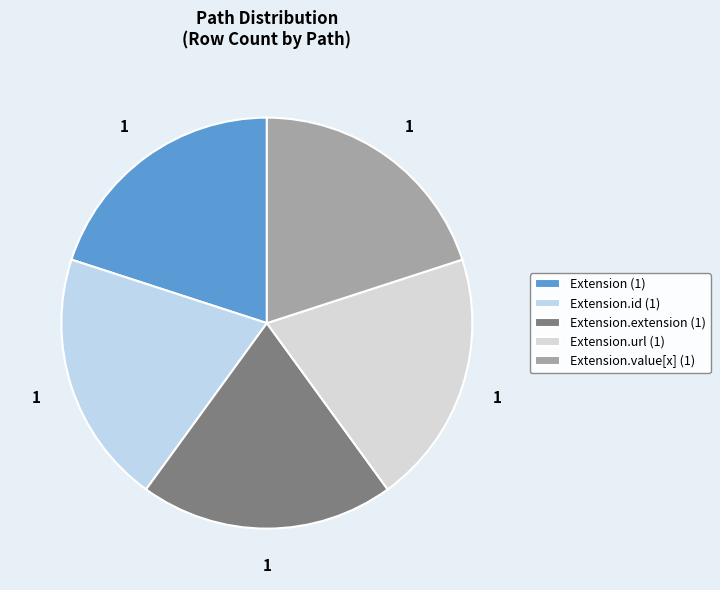

How many segments does this pie chart have?

5